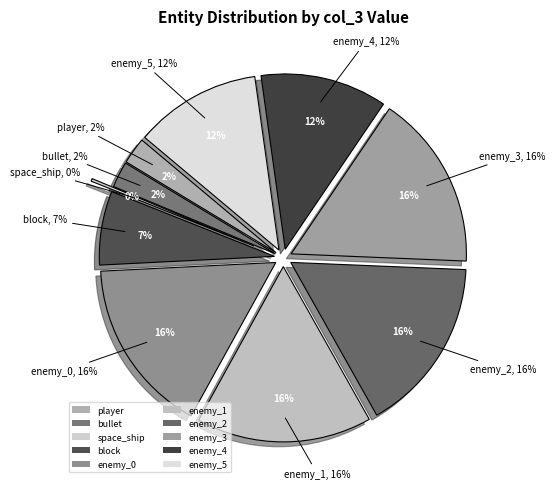

Which category has the smallest portion of the pie?

space_ship